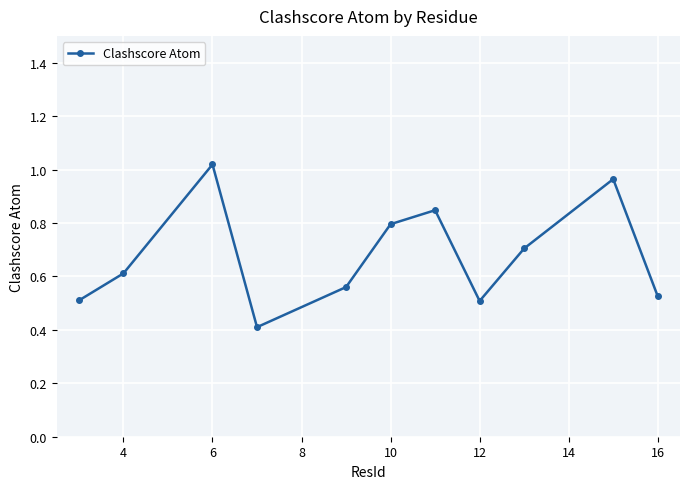

How many points are lower than both their immediate neighbors (excluding endpoints)?

2